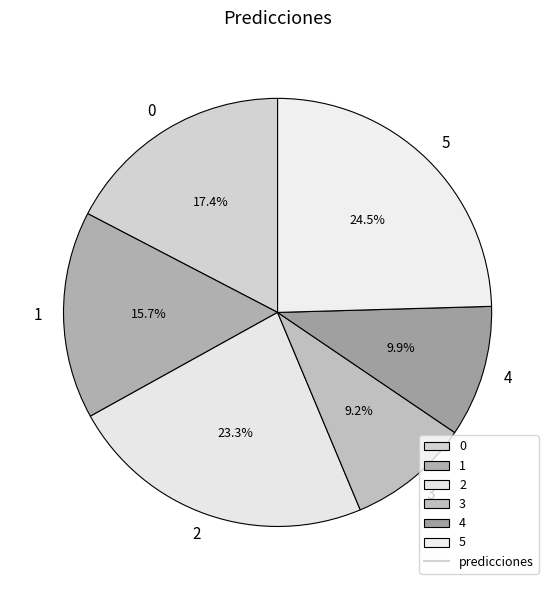

Which has a higher value, 2 or 4?

2